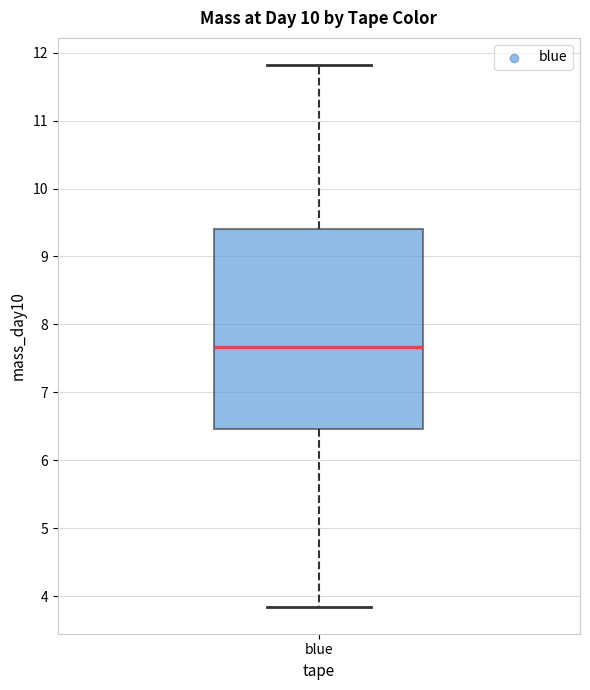

Read this box plot against the y-axis: the position of the median line, the range covered by the box, and the ends of both whiskers. The values are not printed on the chart, so give them approximately, as read against the axis.

median 7.7, box 6.5 to 9.4, whiskers 3.8 to 11.8